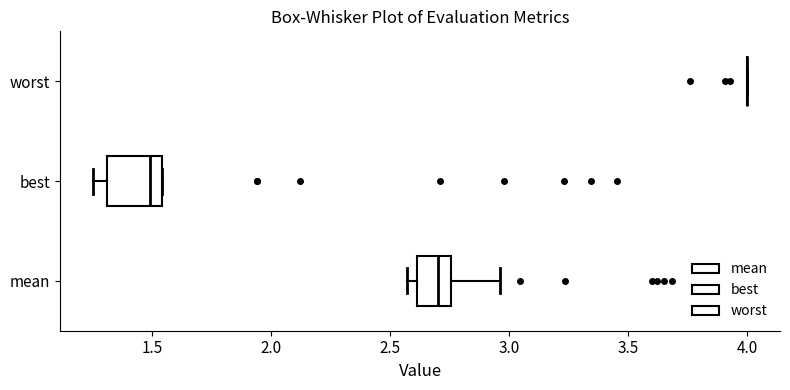

Reading bottom to top, read every box against the x-axis: the position of its median line, the range the box covers, and the ends of its whiskers. The values are not printed on the chart, so give them approximately, as read against the axis.

mean: median 2.70, box 2.60 to 2.75, whiskers 2.55 to 2.95
best: median 1.50, box 1.30 to 1.55, whiskers 1.25 to 1.55
worst: box collapsed to a line at 4.00, whiskers 4.00 to 4.00